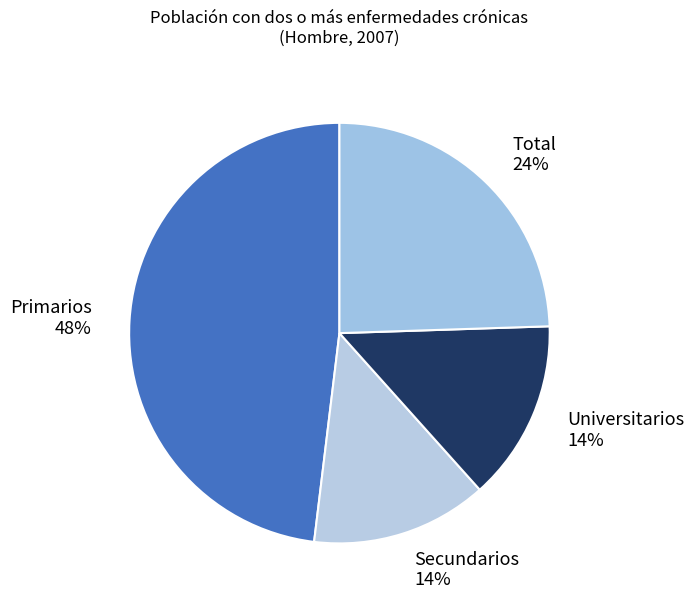

To the nearest percent, what portion does Total represent?

24%